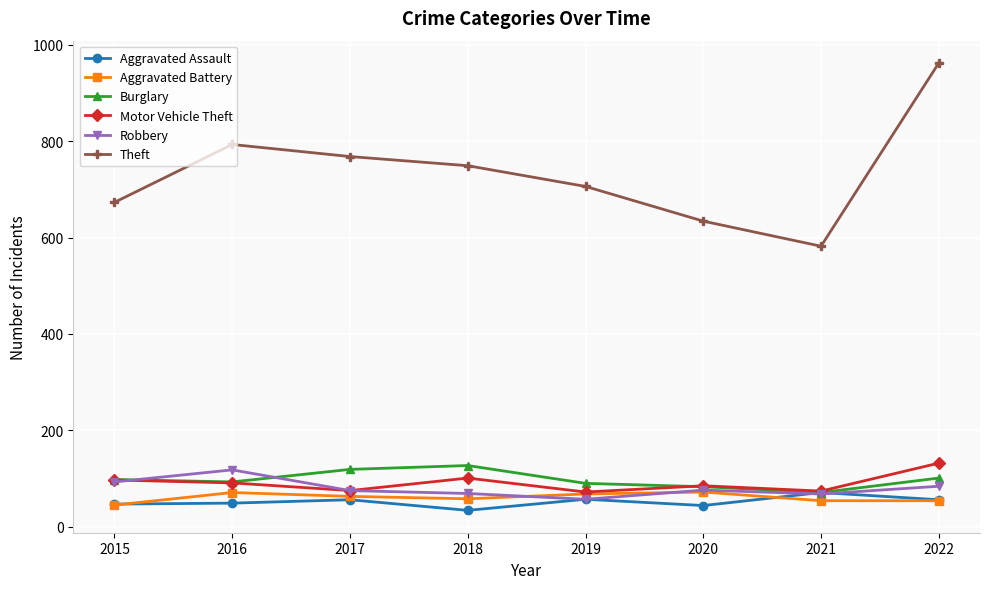

At how many categories does at least one series exceed 466?

8